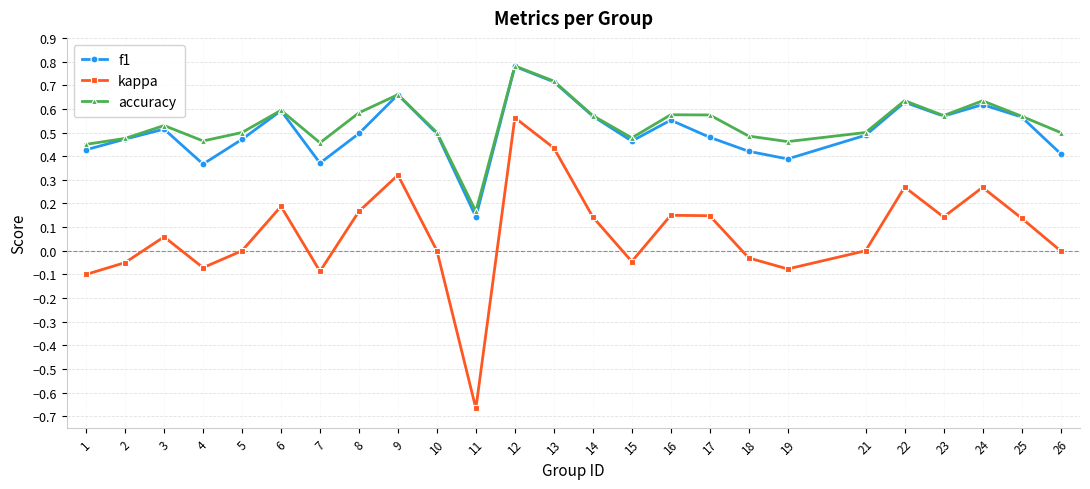

Which series has the largest range (max minus min)?

kappa